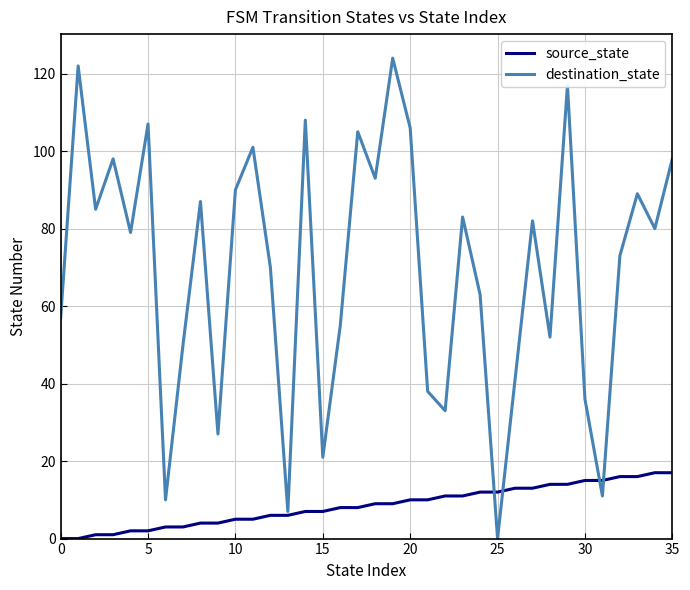

Reading left to right, transcribe all the data shown in this chart.

source_state: 0	0	1	1	2	2	3	3	4	4	5	5	6	6	7	7	8	8	9	9	10	10	11	11	12	12	13	13	14	14	15	15	16	16	17	17
destination_state: 57	122	85	98	79	107	10	50	87	27	90	101	70	7	108	21	55	105	93	124	106	38	33	83	63	0	41	82	52	117	36	11	73	89	80	98